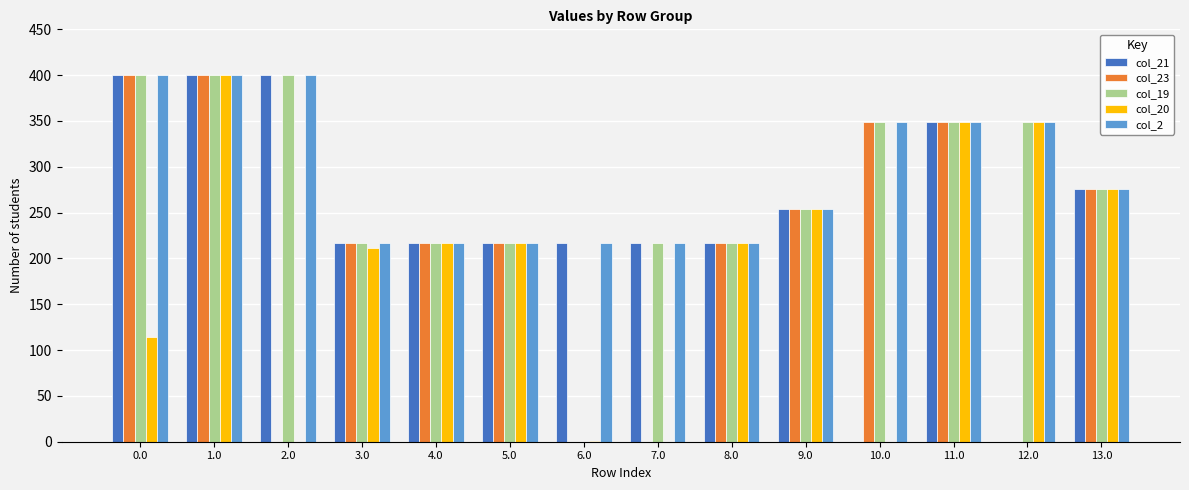

What is the maximum value for col_20?

400.0